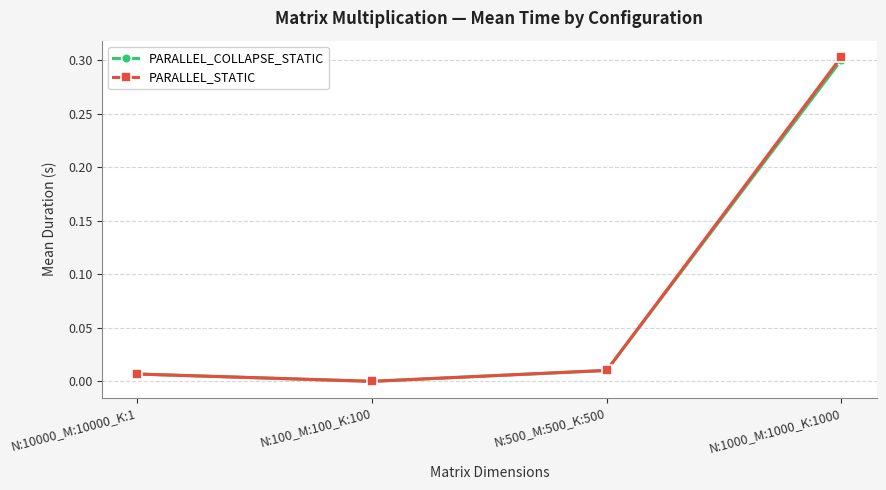

What are all the series names shown in the legend?

PARALLEL_COLLAPSE_STATIC, PARALLEL_STATIC